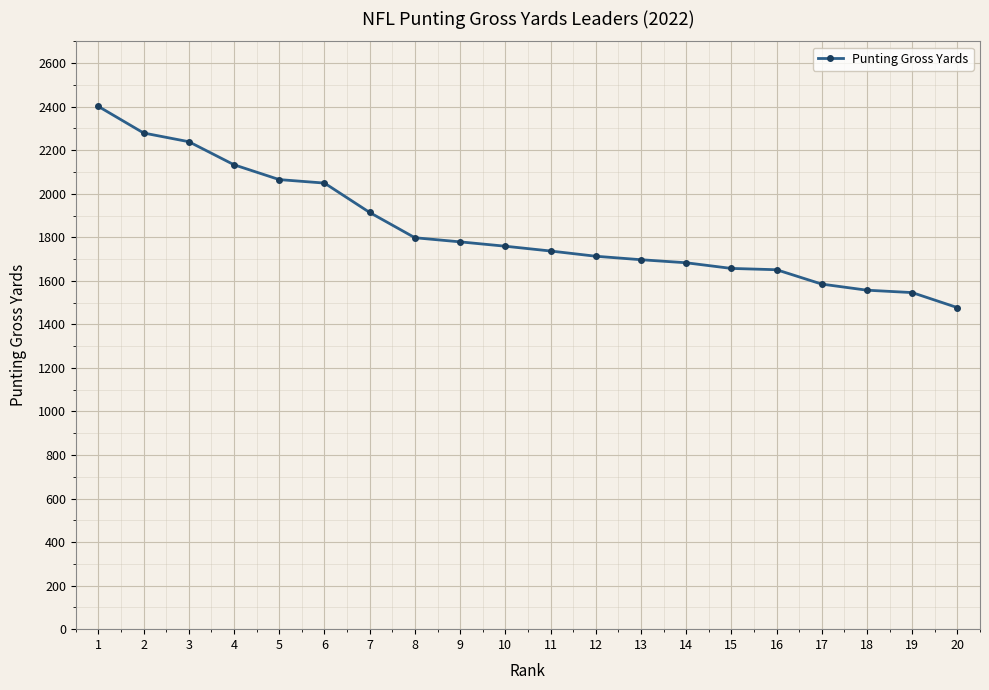

Which label corresponds to the smallest value in the chart?

20